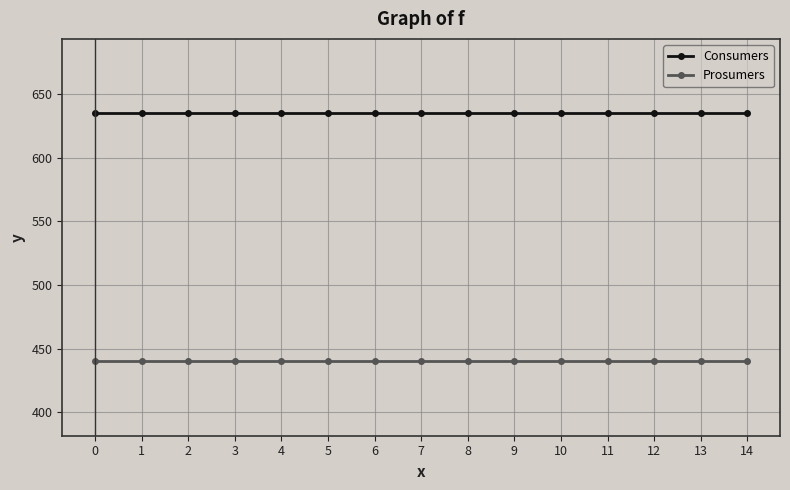

True or false: Prosumers and Consumers cross at least once.

False